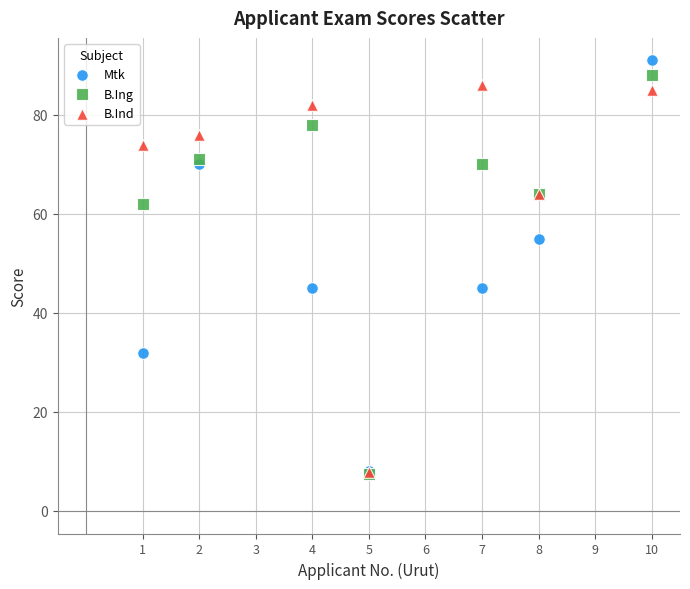

Which series has the widest spread of Y values?

Mtk